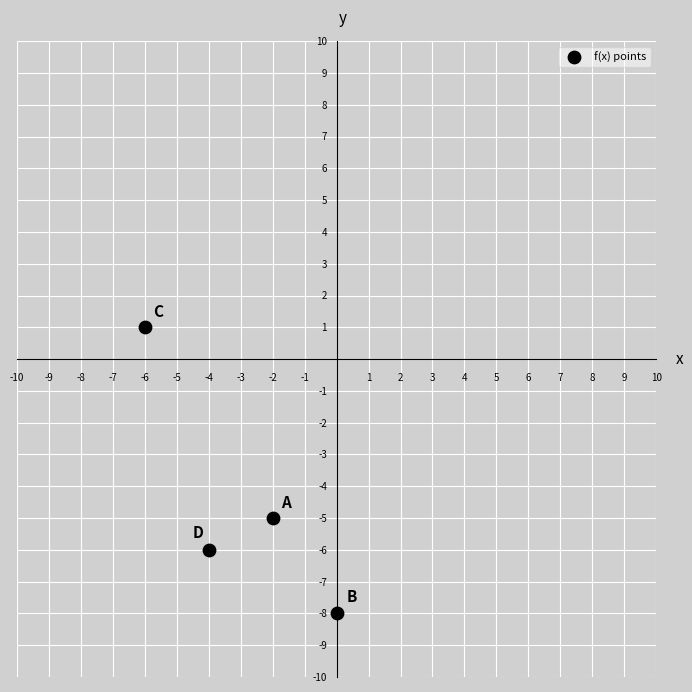

What is the range of X values (max minus min)?

6